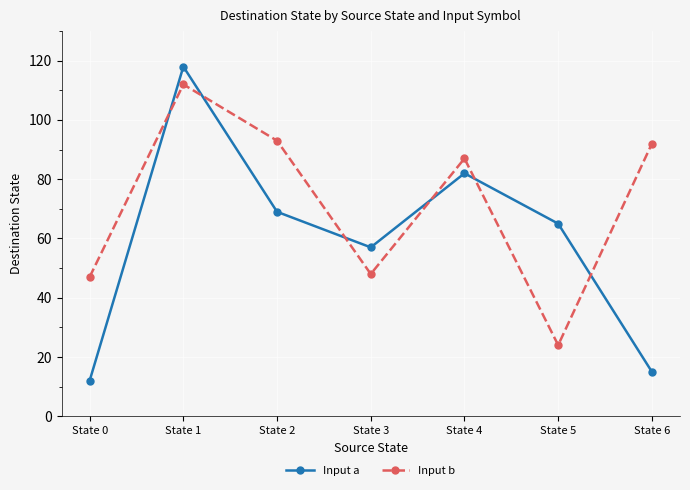

What is the value of the Input b point at the 3rd from the left?

93